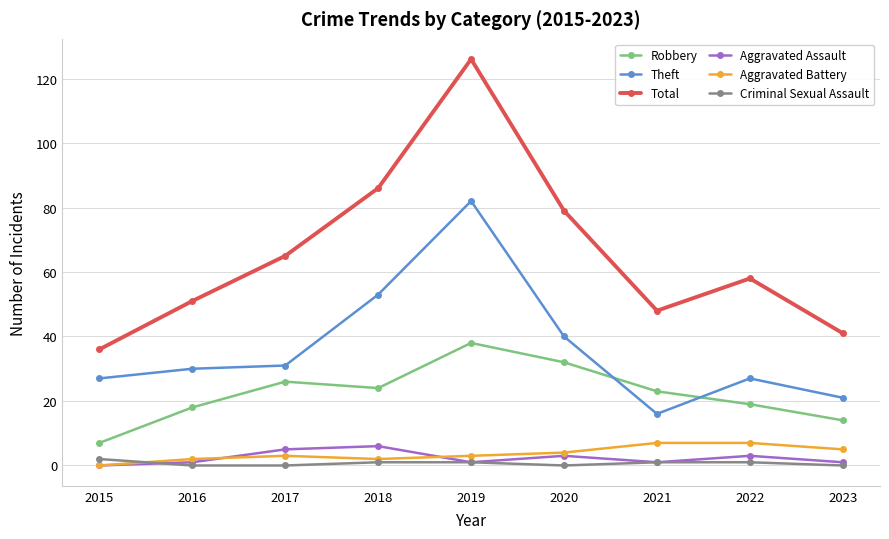

Which series has the widest spread of values?

Total